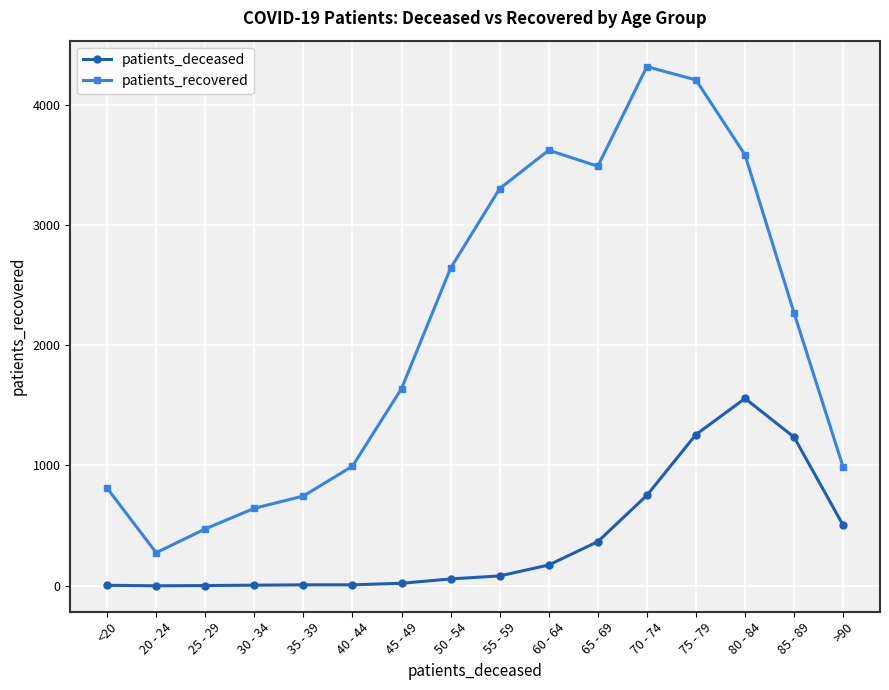

Does the chart display data point markers on the line(s)?

Yes